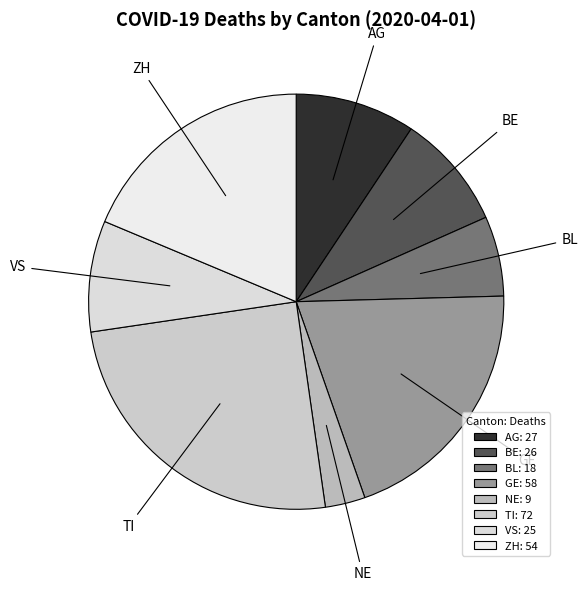

Combined, do TI and VS account for over 50%?

No